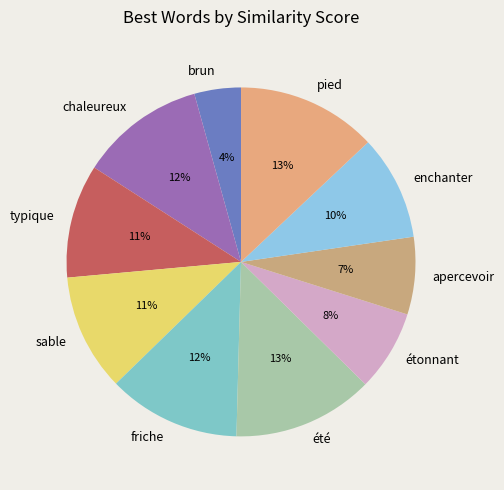

To the nearest percent, what portion does étonnant represent?

8%